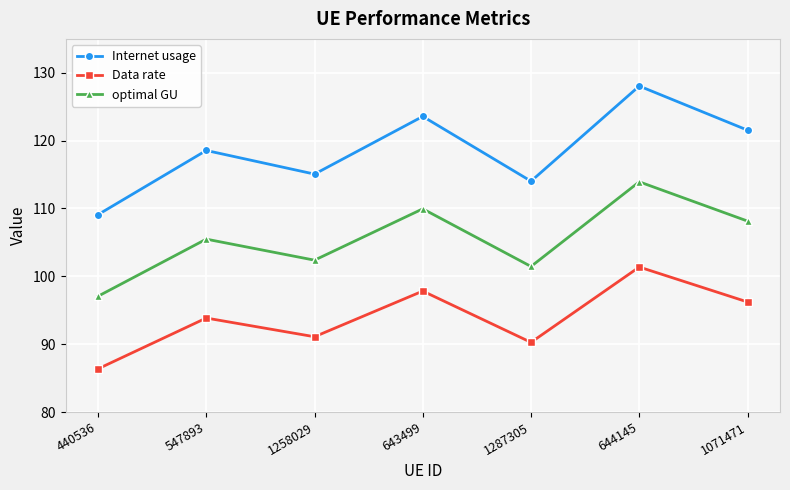

What is the minimum value for optimal GU?

97.1